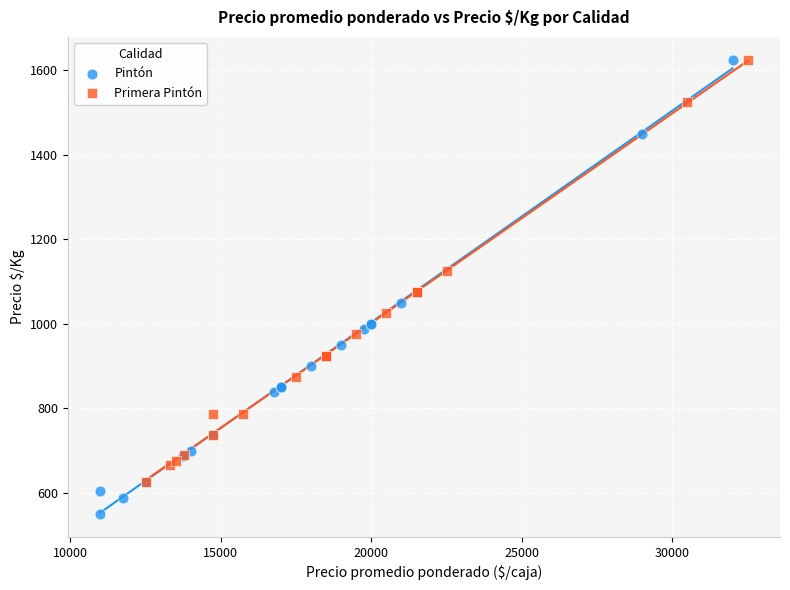

What are all the series names shown in the legend?

Pintón, Primera Pintón